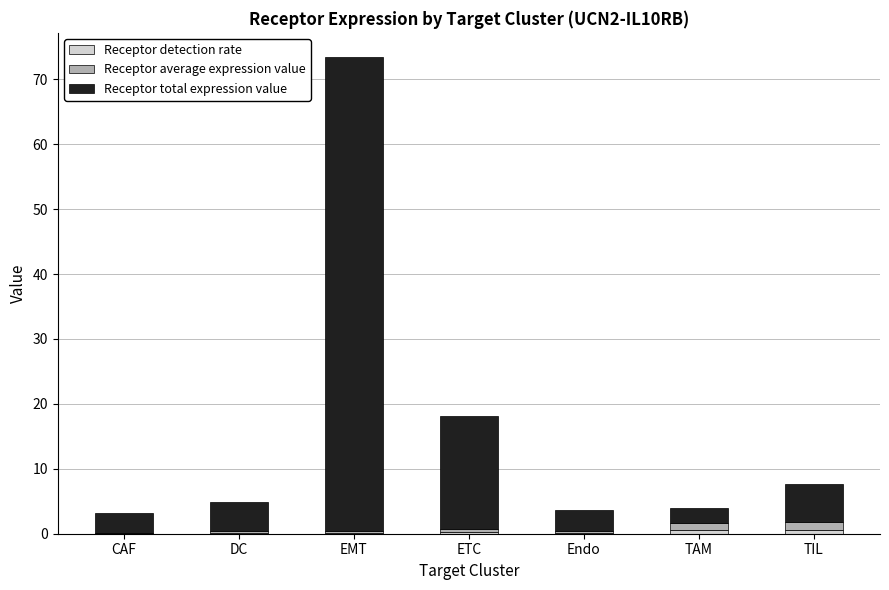

At which category is the sum across all series the highest?

EMT